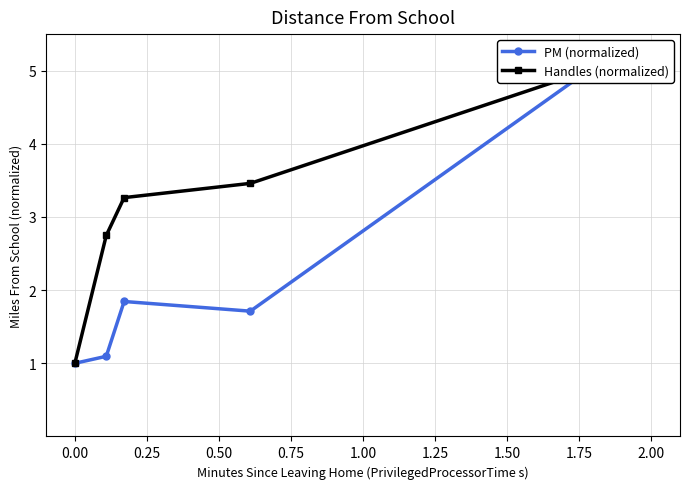

Is the value of Handles (normalized) at 1.00 greater than the value of PM (normalized) at 0.75?

Yes